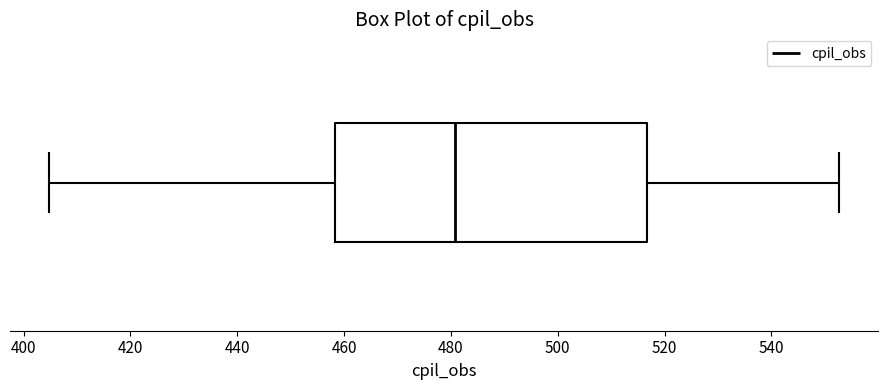

Read this box plot against the x-axis: the position of the median line, the range covered by the box, and the ends of both whiskers. The values are not printed on the chart, so give them approximately, as read against the axis.

median 480, box 458 to 516, whiskers 404 to 552